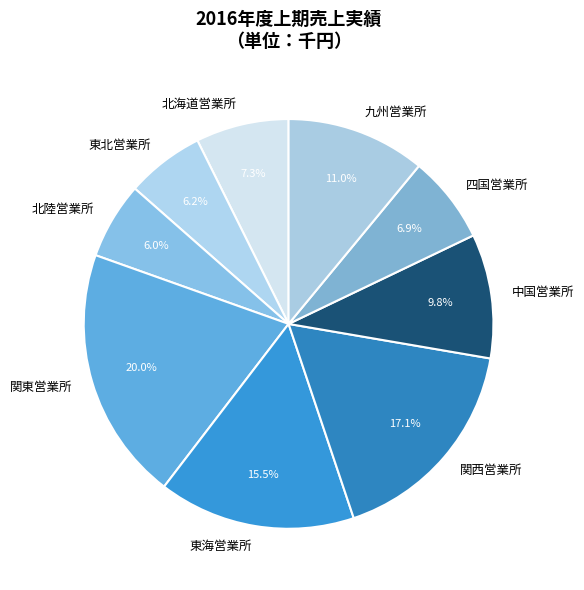

To the nearest percent, what is the difference between the 東海営業所 and 北陸営業所 slice percentages?

10%